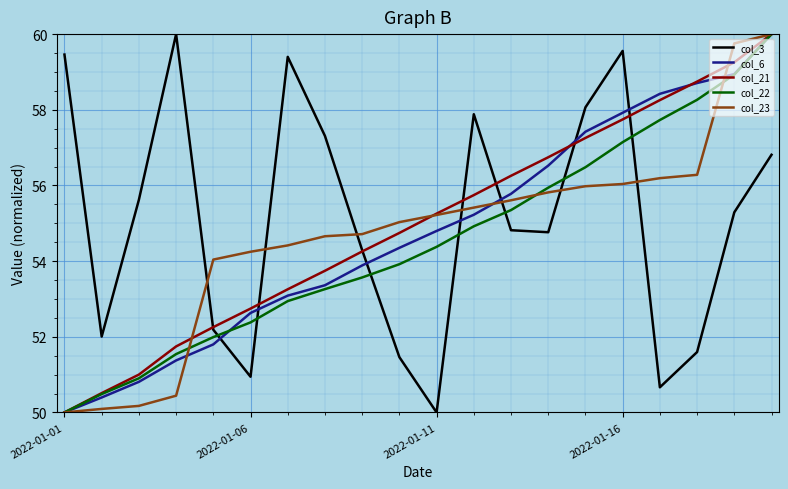

What is the smallest value displayed?

50.0